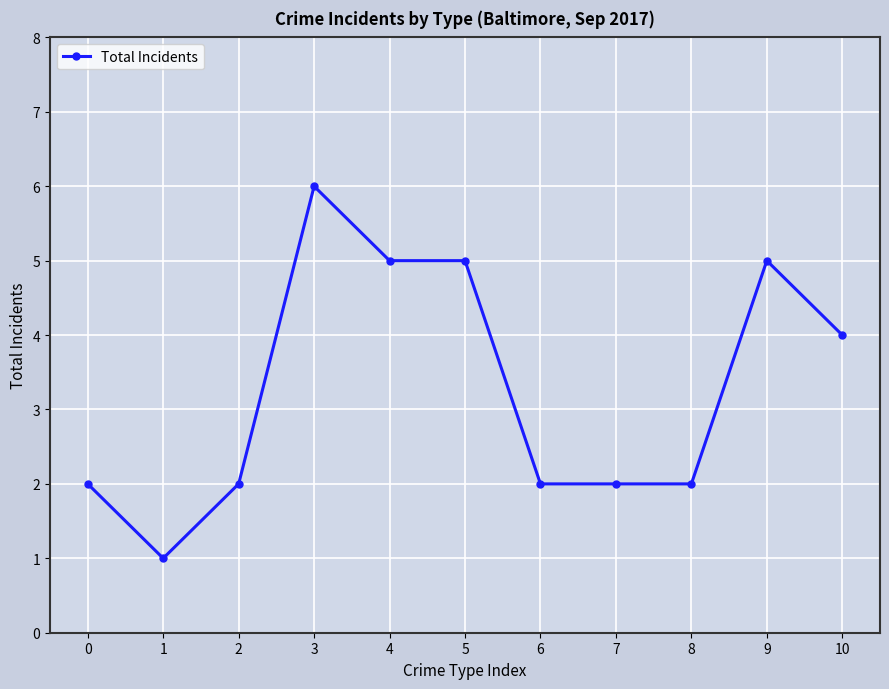

The value at 2 is 1. True or false?

False